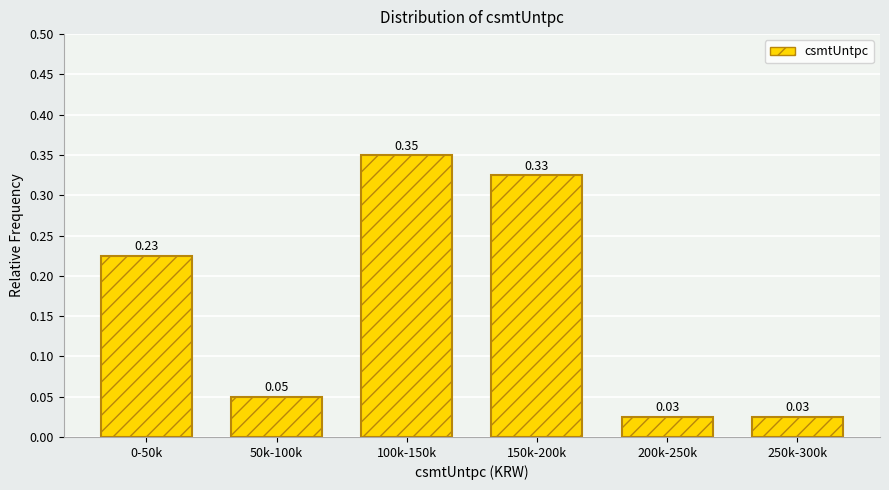

What is the sum of all values?

1.0